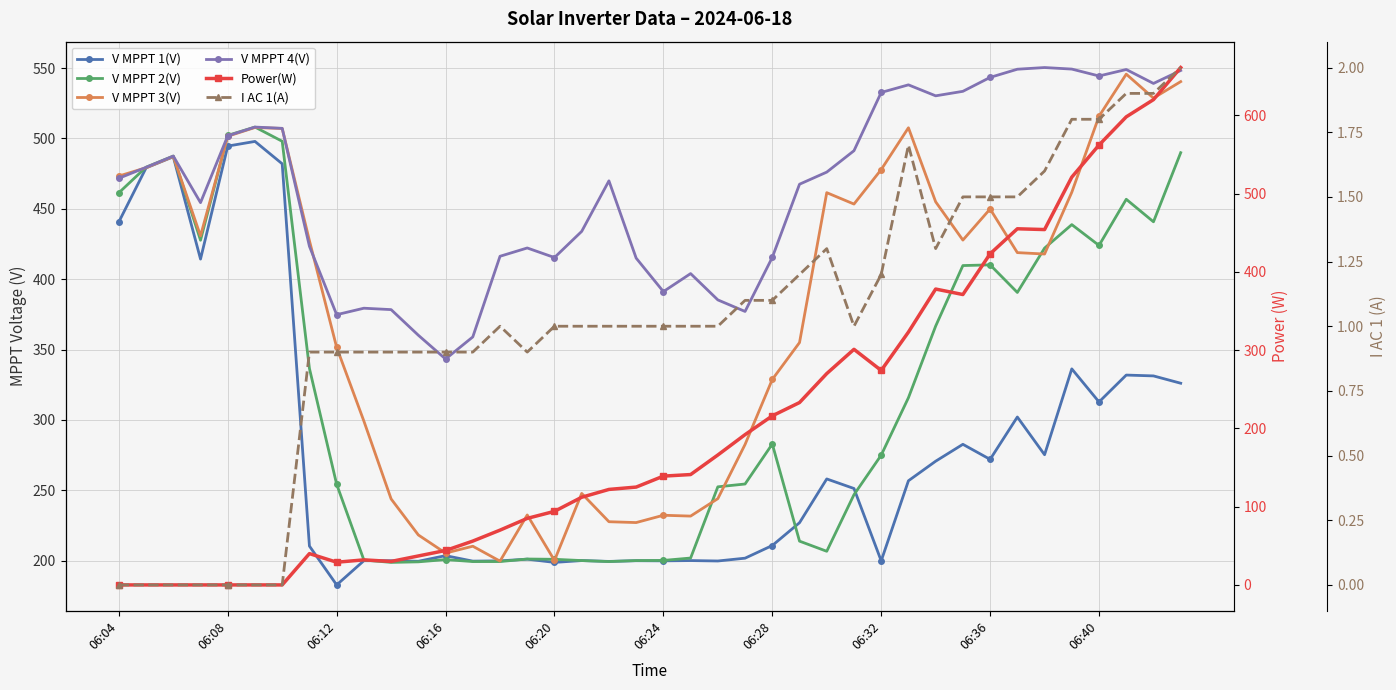

True or false: I AC 1(A) and V MPPT 4(V) cross at least once.

False